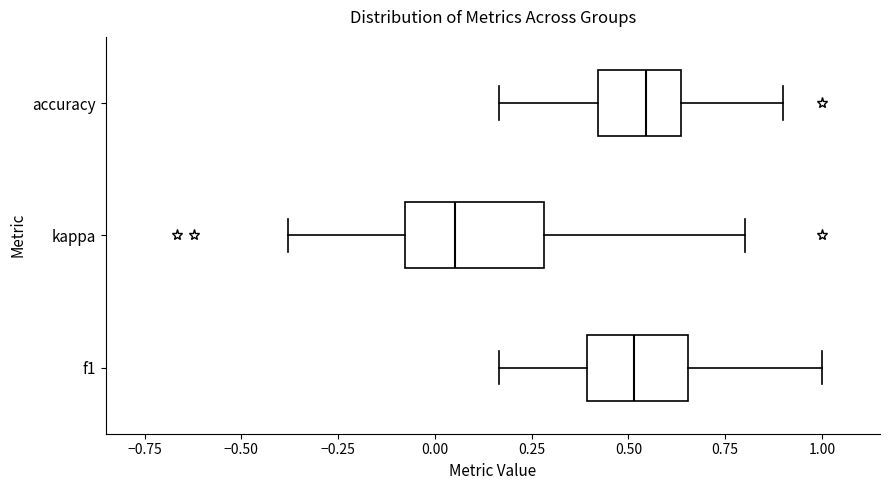

Reading bottom to top, read every box against the x-axis: the position of its median line, the range the box covers, and the ends of its whiskers. The values are not printed on the chart, so give them approximately, as read against the axis.

f1: median 0.50, box 0.40 to 0.65, whiskers 0.15 to 1.00
kappa: median 0.05, box -0.10 to 0.30, whiskers -0.40 to 0.80
accuracy: median 0.55, box 0.40 to 0.65, whiskers 0.15 to 0.90